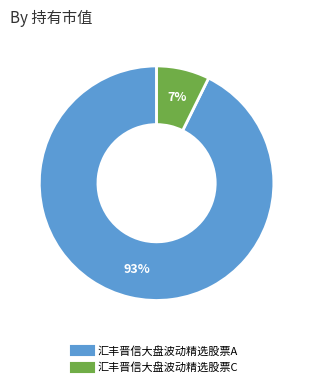

Do 汇丰晋信大盘波动精选股票C and 汇丰晋信大盘波动精选股票A together represent more than half of the pie?

Yes